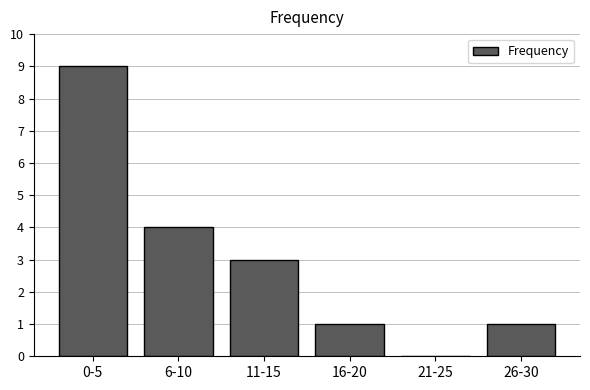

Reading left to right, transcribe all the data shown in this chart.

0-5=9	6-10=4	11-15=3	16-20=1	21-25=0	26-30=1